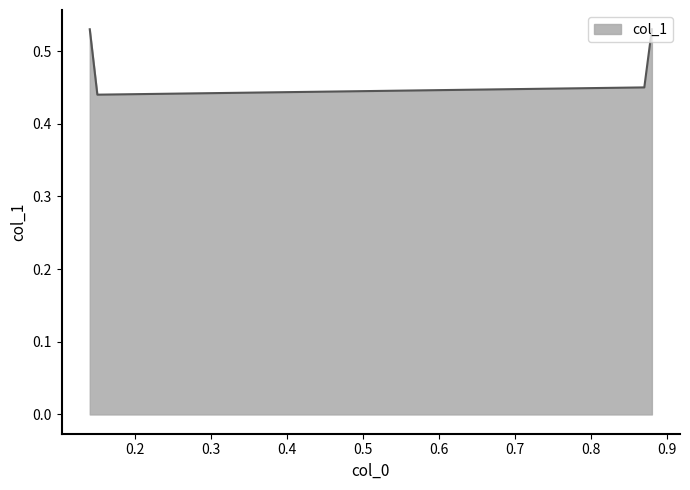

What is the sum of all values?

2.0